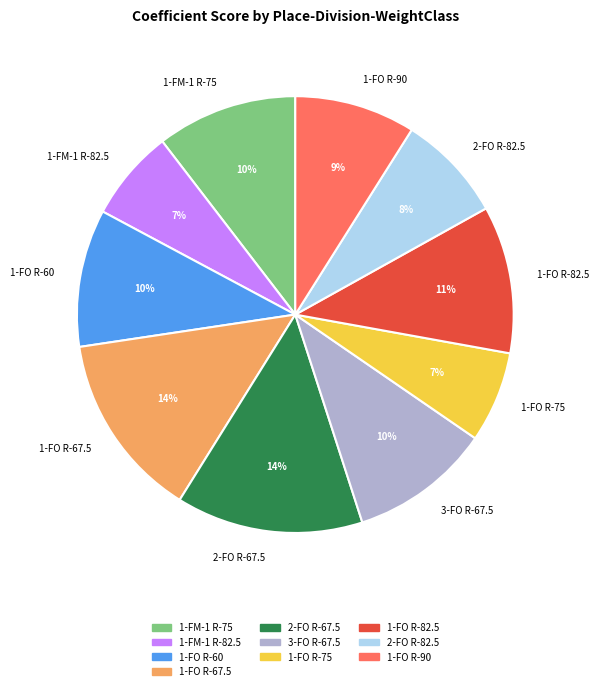

How many segments does this pie chart have?

10